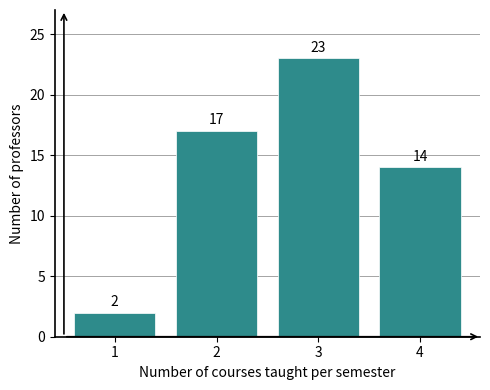

Reading left to right, list all the values displayed in this chart.

2	17	23	14